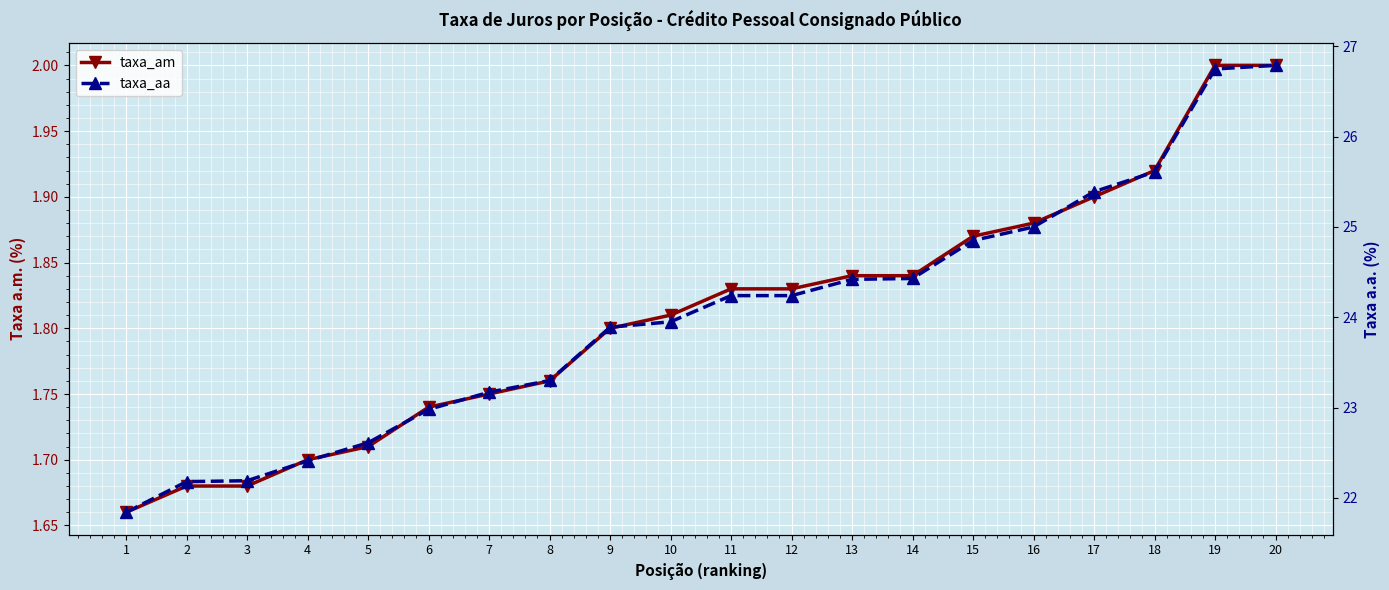

What is the difference between the taxa_am values at 8 and 4?

0.1